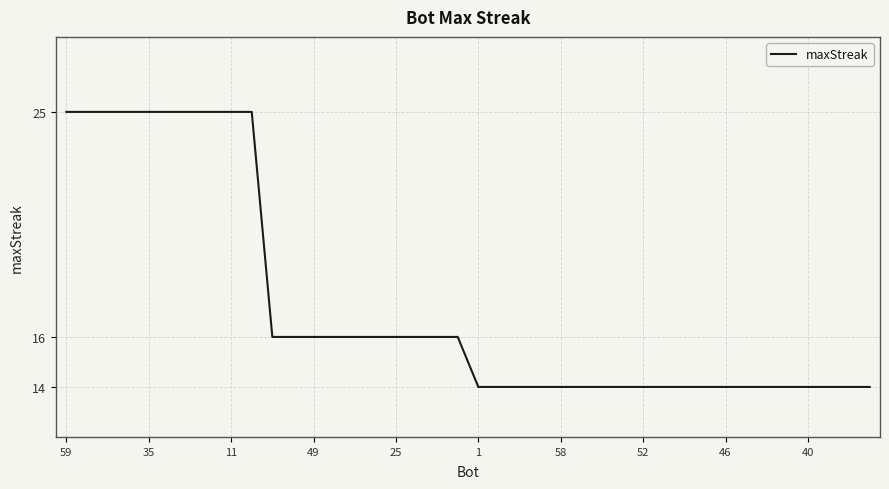

What is the maximum value shown in the chart?

25